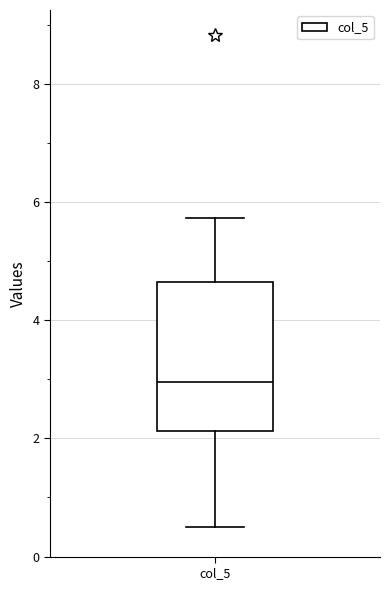

Read this box plot against the y-axis: the position of the median line, the range covered by the box, and the ends of both whiskers. The values are not printed on the chart, so give them approximately, as read against the axis.

median 3.0, box 2.2 to 4.6, whiskers 0.6 to 5.8